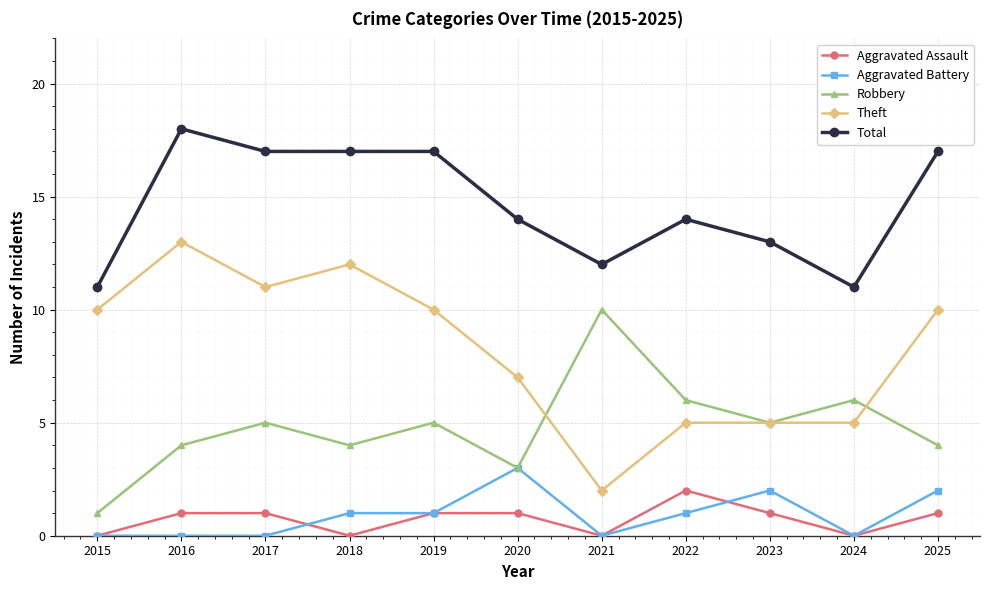

What is the greatest value displayed?

18